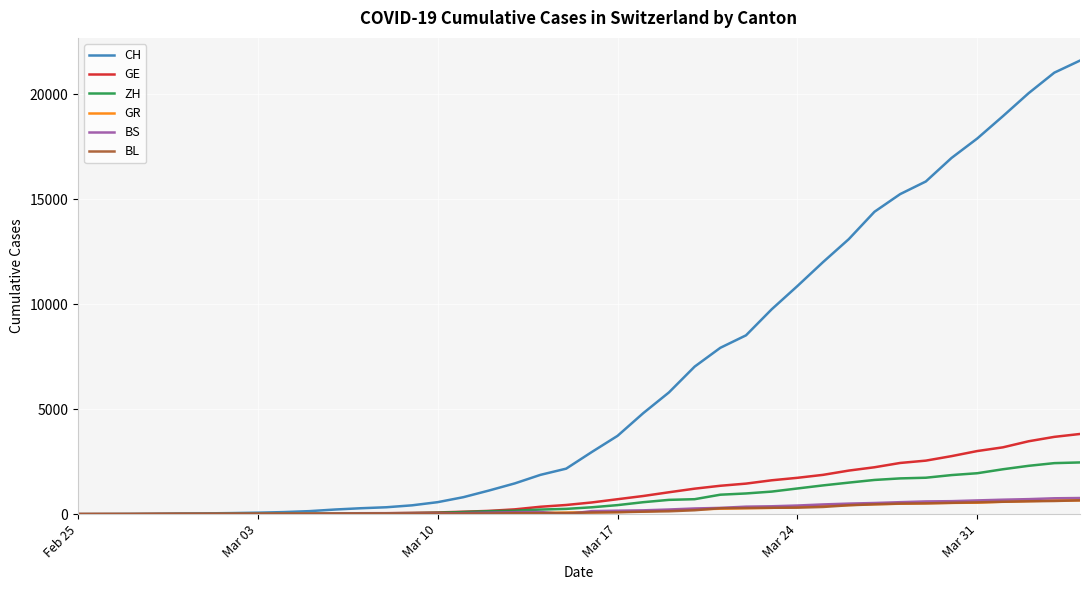

Which series has the largest range (max minus min)?

CH